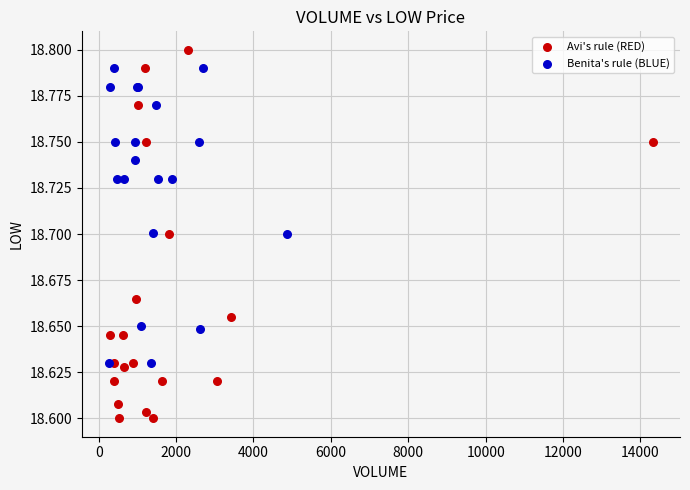

Which series reaches the maximum Y coordinate?

Avi's rule (RED)